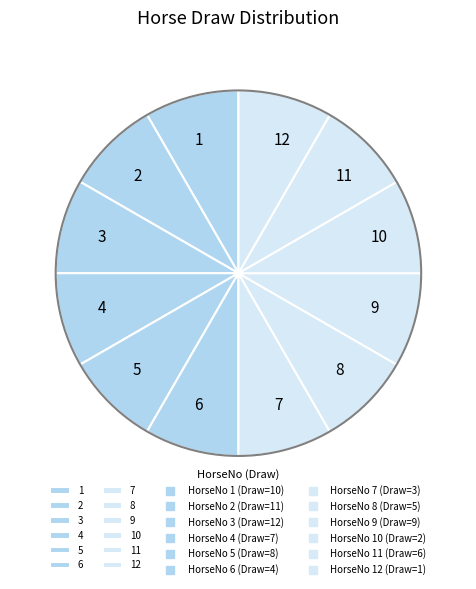

Is the sum of 10 and 11 greater than half?

No